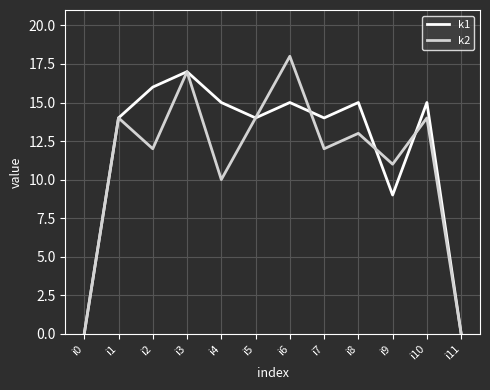

How many categories are shown in the chart?

12